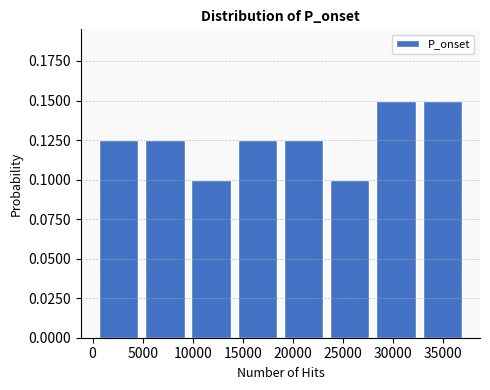

Reading left to right, transcribe this chart: for each bar, give the range it covers on the x-axis and its height. Neither the bar edges nor the heights are printed on the chart, so give them approximately, as read against the axes.

500 to 5000: 0.125
5000 to 9500: 0.125
9500 to 14000: 0.100
14000 to 18500: 0.125
18500 to 23500: 0.125
23500 to 28000: 0.100
28000 to 32500: 0.150
32500 to 37000: 0.150